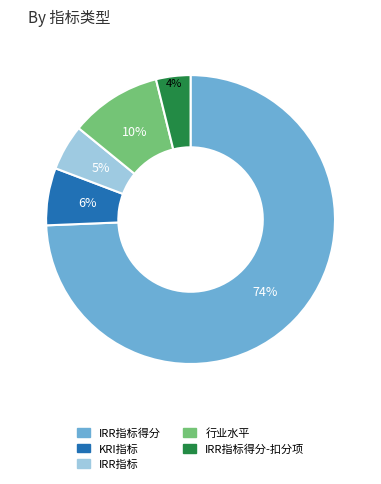

To the nearest percent, what is the average slice percentage?

20%